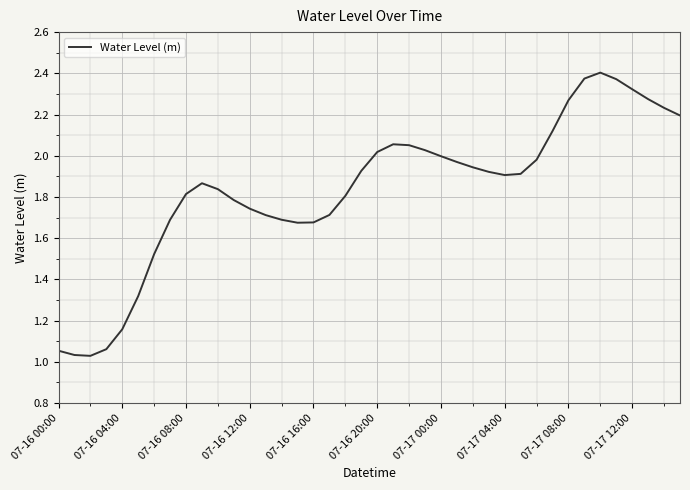

What is the difference between the maximum and minimum values?

1.4